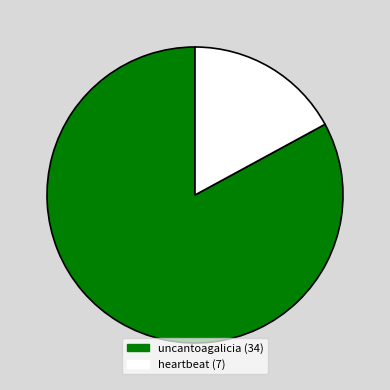

Rank the categories by value from lowest to highest.

heartbeat, uncantoagalicia